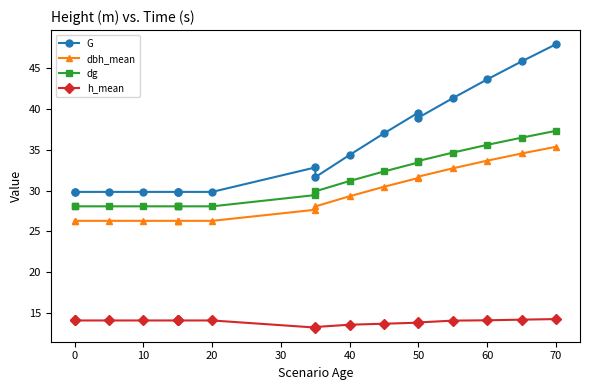

How many data points in dg are above 29?

10